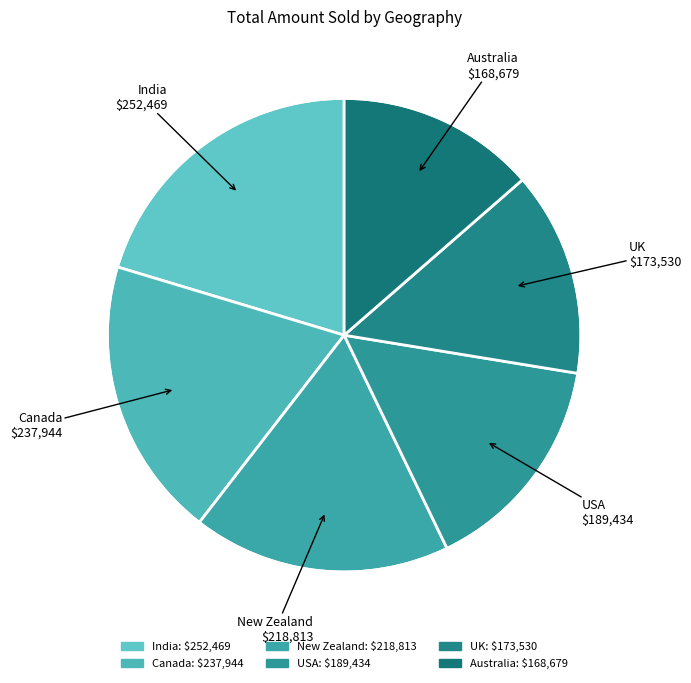

Which slice is the largest?

India